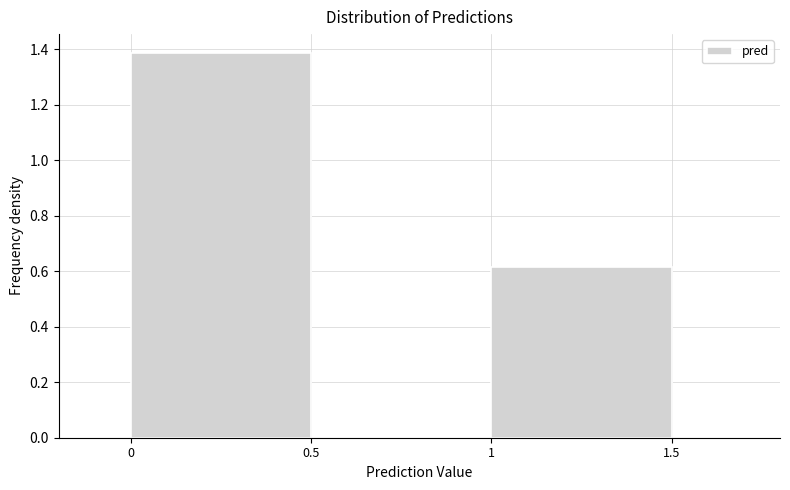

What is the height of the bar covering 1 to 1.5 on the x-axis? The values are not printed on the chart, so give them approximately, as read against the axis.

0.62